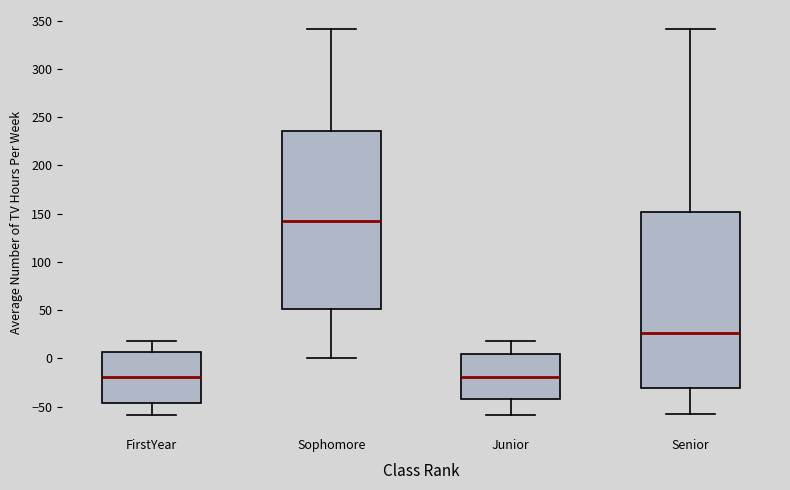

Which box has the highest median line?

Sophomore